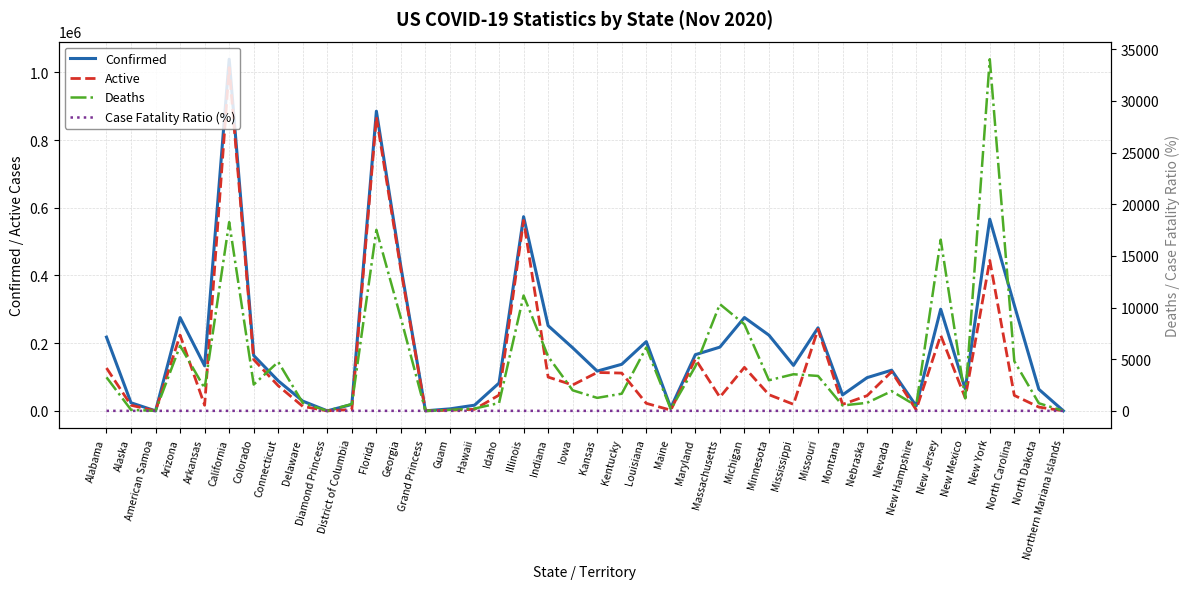

What is the difference between the Active values at Guam and Idaho?

44770